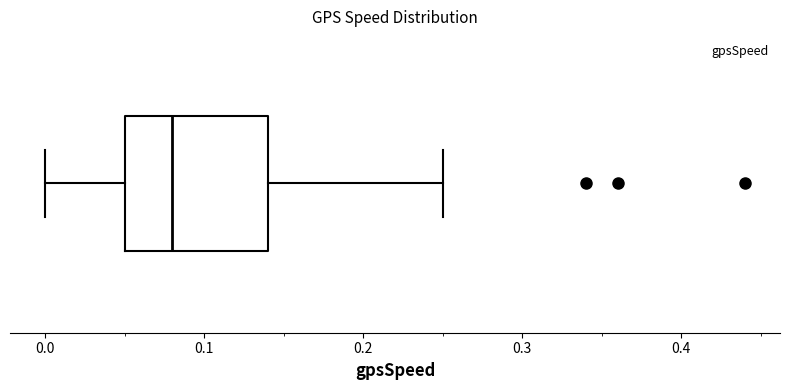

Where does the left whisker of the box end on the x-axis? The values are not printed on the chart, so give them approximately, as read against the axis.

0.00